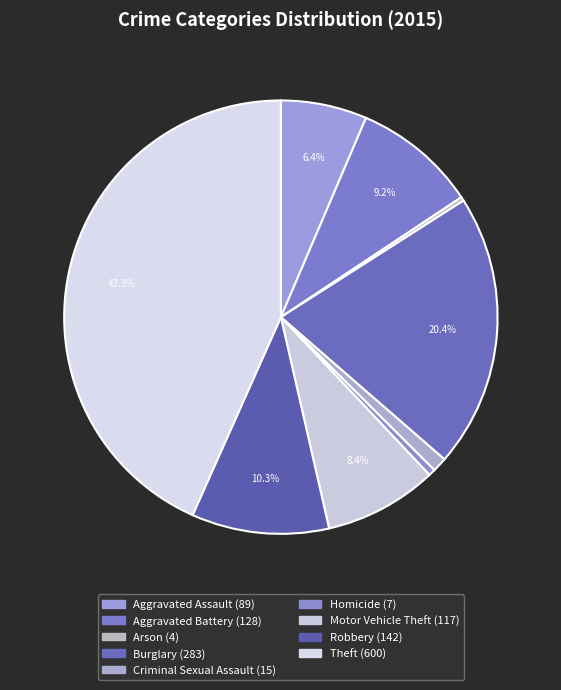

Between Criminal Sexual Assault and Robbery, which is larger?

Robbery